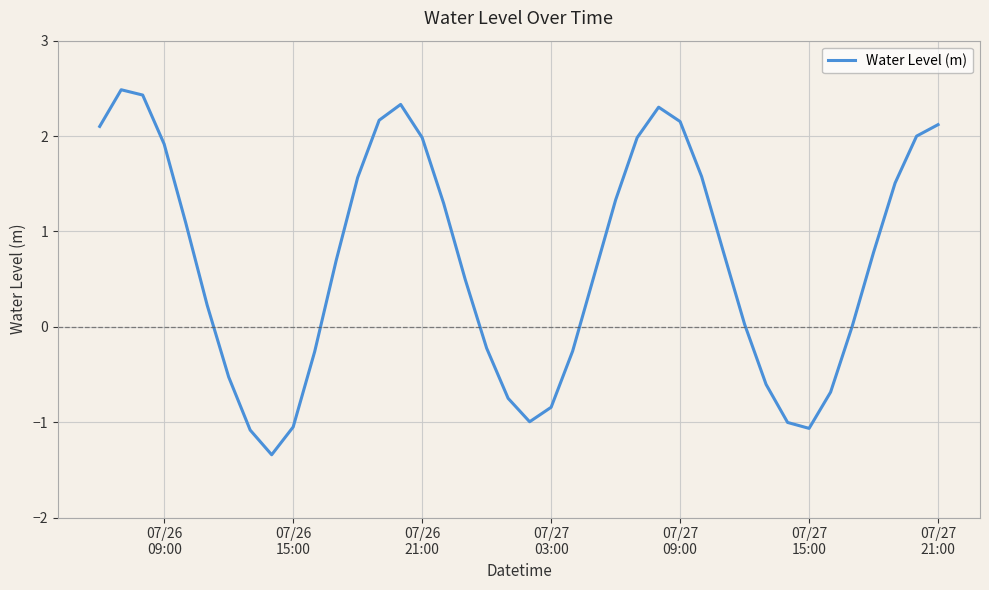

What is the average value?

0.7